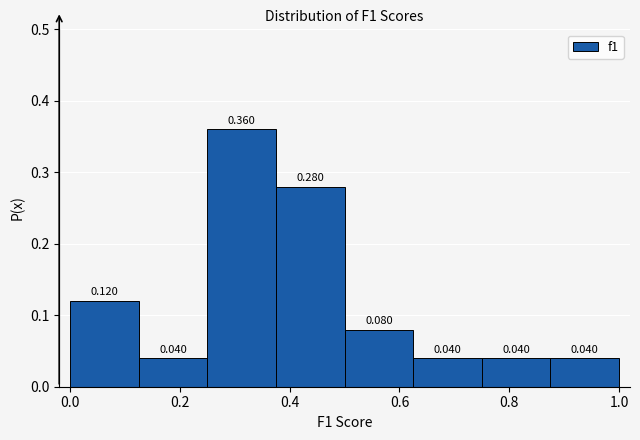

How tall is the bar that spans 0.625 to 0.750 on the x-axis? The bar edges are not printed on the chart, so give them approximately, as read against the axis.

0.040